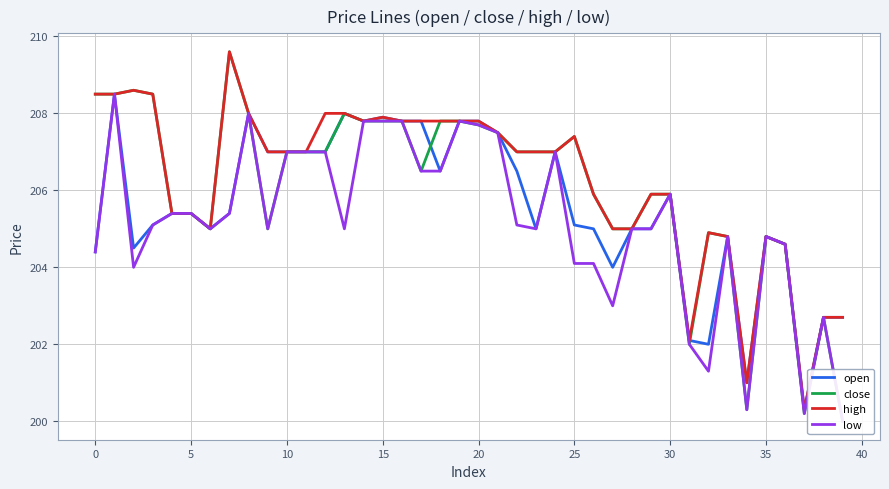

List the series in order of their peak value, highest first.

close, high, open, low